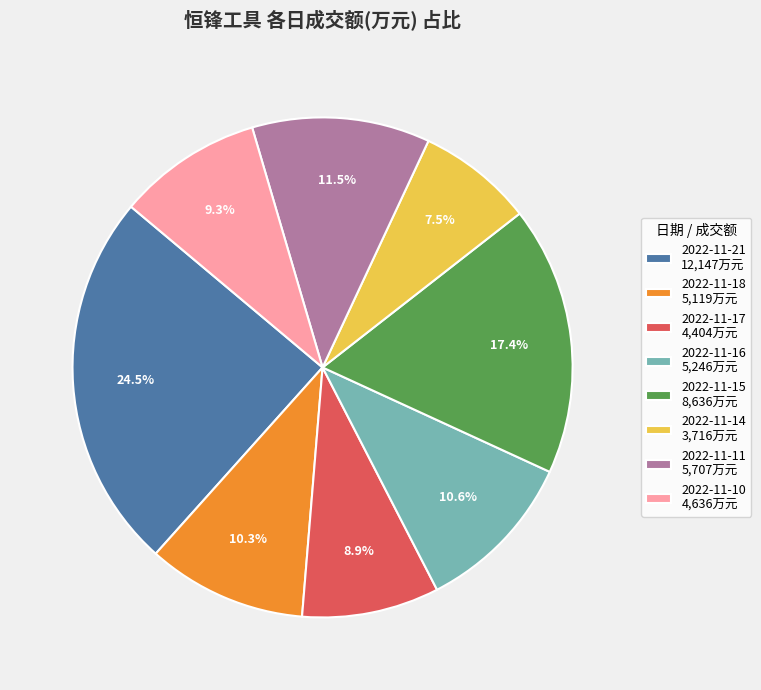

What is the largest slice in the pie chart?

2022-11-21